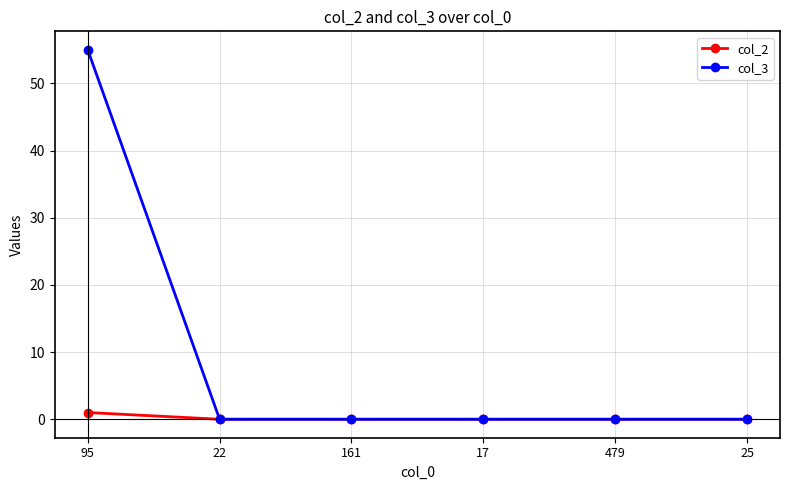

Which series has the largest range (max minus min)?

col_3